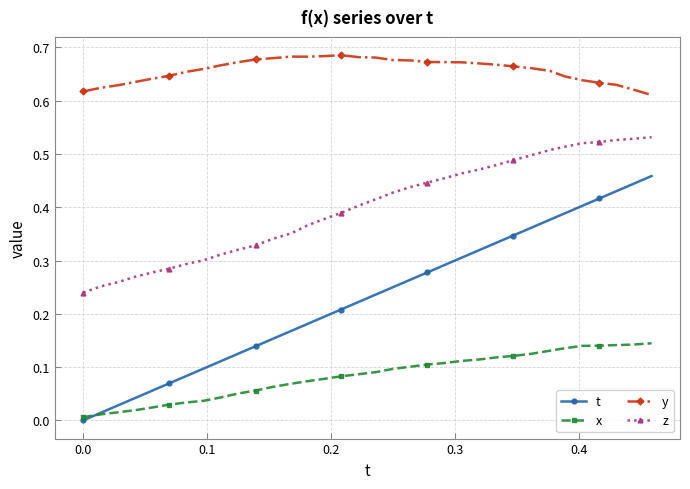

Which series has the largest total across all categories?

y